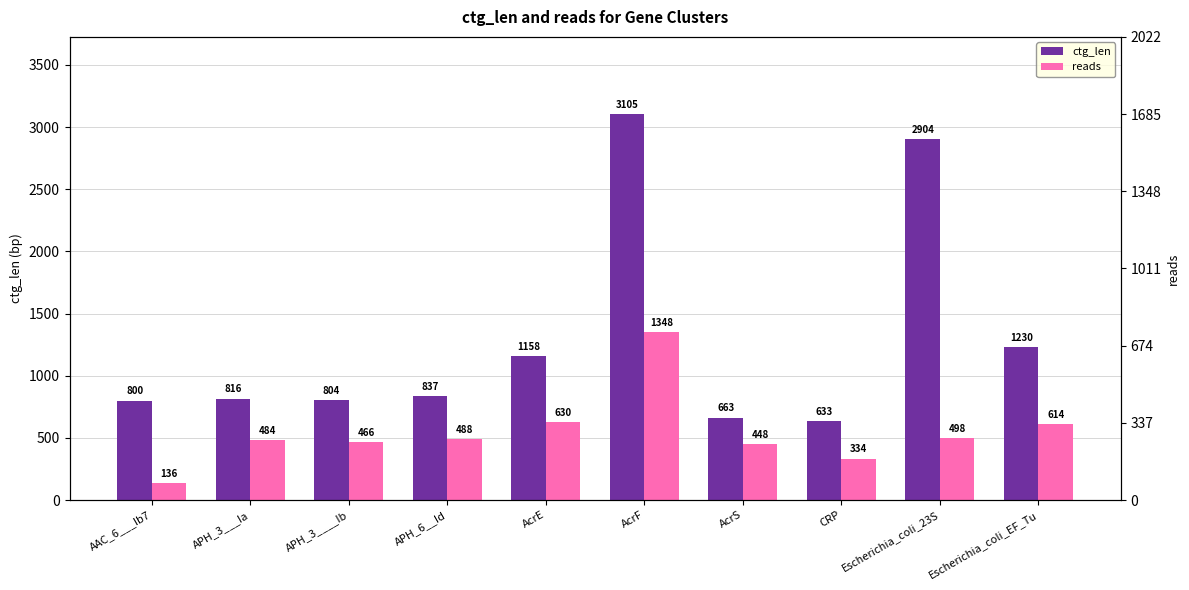

What is the smallest value displayed?

136